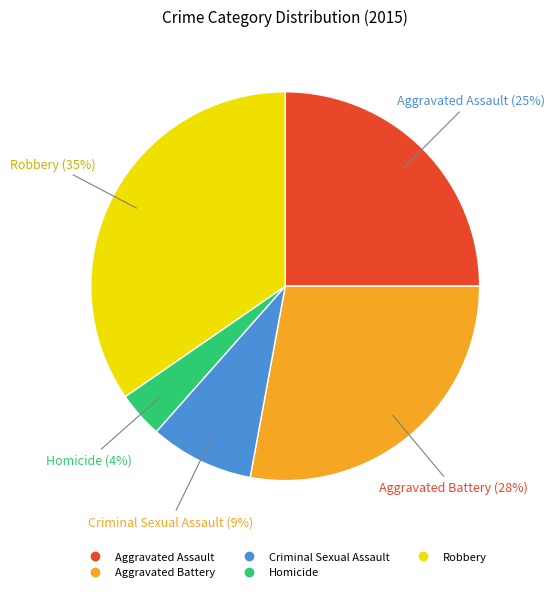

Count the number of slices in the pie.

5